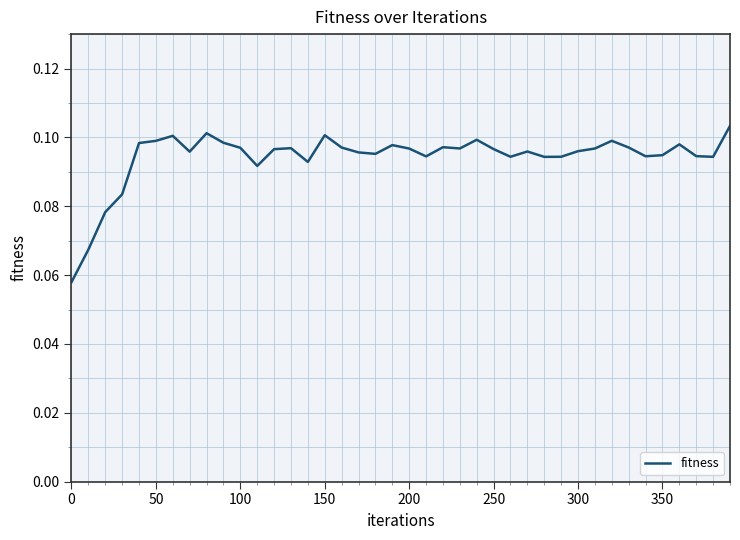

How many lines are shown in the chart?

1